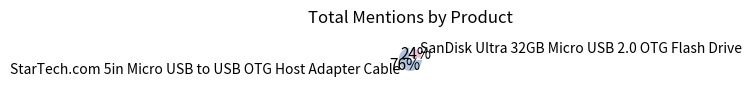

To the nearest percent, what percentage of the pie is StarTech.com 5in Micro USB to USB OTG Host Adapter Cable?

76%